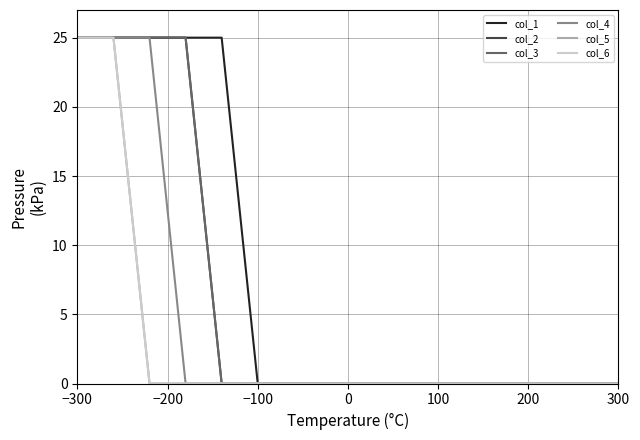

Reading right to left, list all the values displayed in this chart.

col_1: 0	0	0	0	0	0	0	0	0	0	0	25	25	25	25	25
col_2: 0	0	0	0	0	0	0	0	0	0	0	0	25	25	25	25
col_3: 0	0	0	0	0	0	0	0	0	0	0	0	25	25	25	25
col_4: 0	0	0	0	0	0	0	0	0	0	0	0	0	25	25	25
col_5: 0	0	0	0	0	0	0	0	0	0	0	0	0	0	25	25
col_6: 0	0	0	0	0	0	0	0	0	0	0	0	0	0	25	25